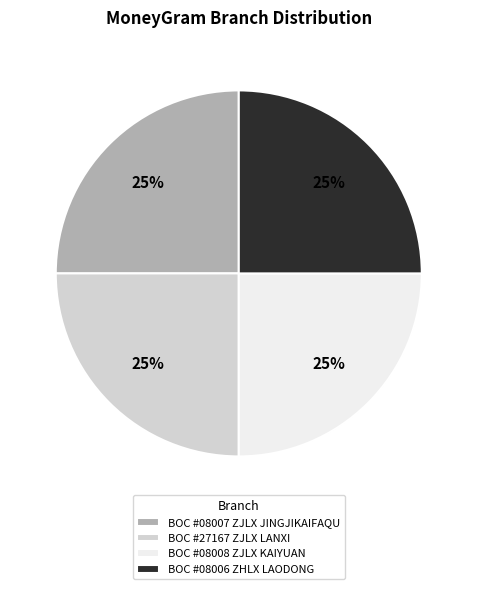

Is it true that BOC #08006 ZHLX LAODONG is 13% of the pie?

False